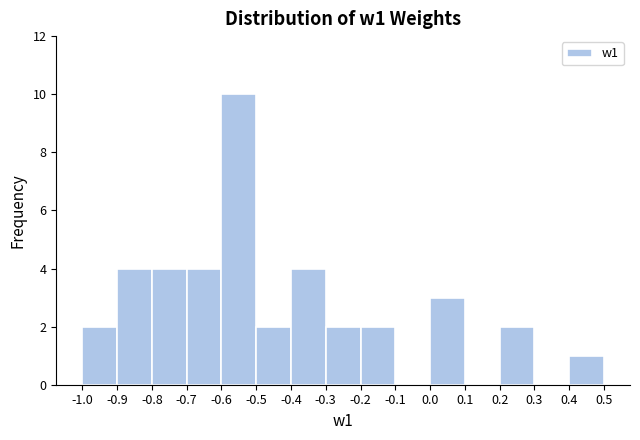

Reading left to right, list every bar in this chart as the range it spans on the x-axis followed by its height. The values are not printed on the chart, so give them approximately, as read against the axis.

-1.0 to -0.9: 2
-0.9 to -0.8: 4
-0.8 to -0.7: 4
-0.7 to -0.6: 4
-0.6 to -0.5: 10
-0.5 to -0.4: 2
-0.4 to -0.3: 4
-0.3 to -0.2: 2
-0.2 to -0.1: 2
-0.1 to 0.0: 0
0.0 to 0.1: 3
0.1 to 0.2: 0
0.2 to 0.3: 2
0.3 to 0.4: 0
0.4 to 0.5: 1